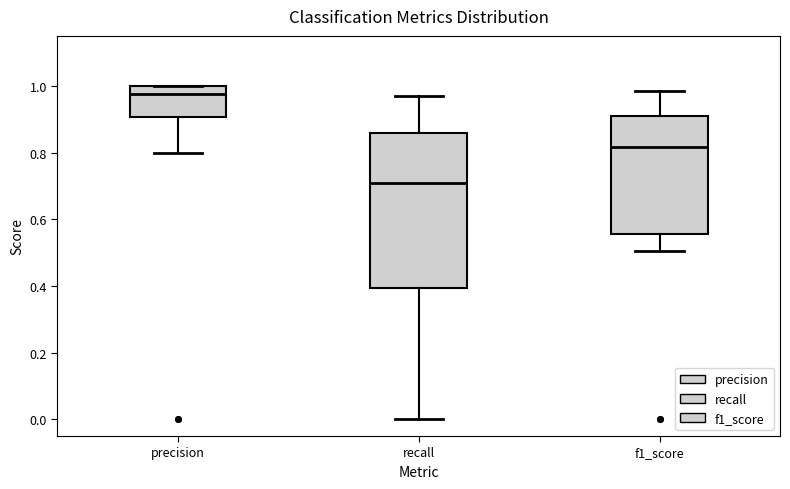

Which box's median line is the highest?

precision